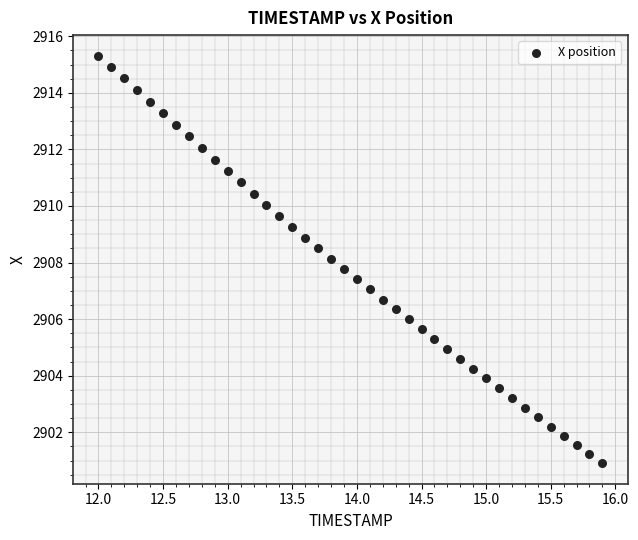

What is the range of Y values (max minus min)?

14.4